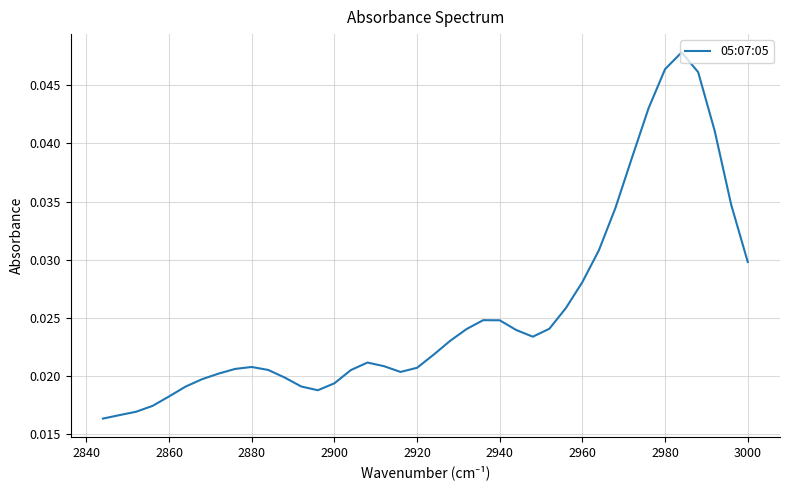

Is this an area chart (filled region under the line)?

No